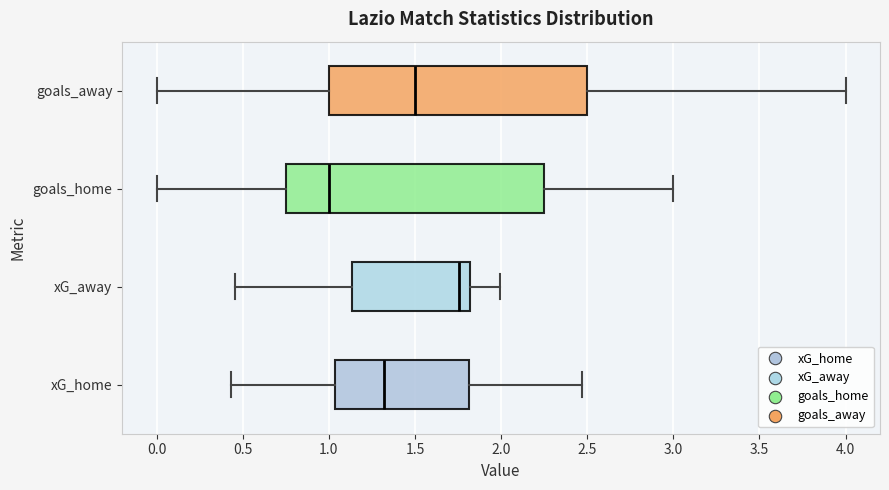

Reading bottom to top, transcribe this box plot: for each box, give where its median line is, the range the box spans, and where its two whiskers end, as read against the x-axis. The values are not printed on the chart, so give them approximately, as read against the axis.

xG_home: median 1.30, box 1.05 to 1.80, whiskers 0.45 to 2.45
xG_away: median 1.75, box 1.15 to 1.80, whiskers 0.45 to 2.00
goals_home: median 1.00, box 0.75 to 2.25, whiskers 0.00 to 3.00
goals_away: median 1.50, box 1.00 to 2.50, whiskers 0.00 to 4.00